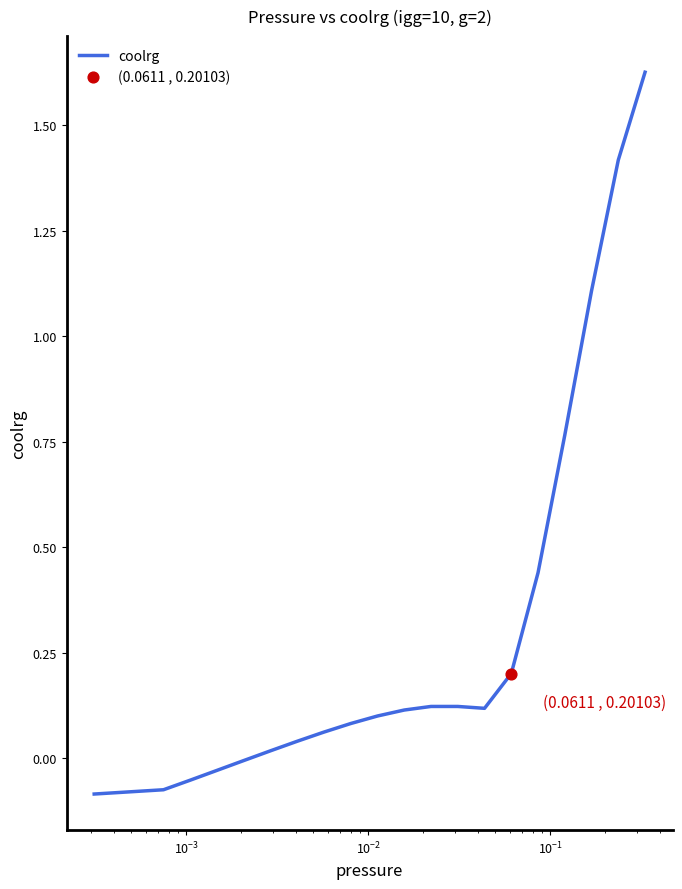

What is the difference between the maximum and minimum values?

1.7